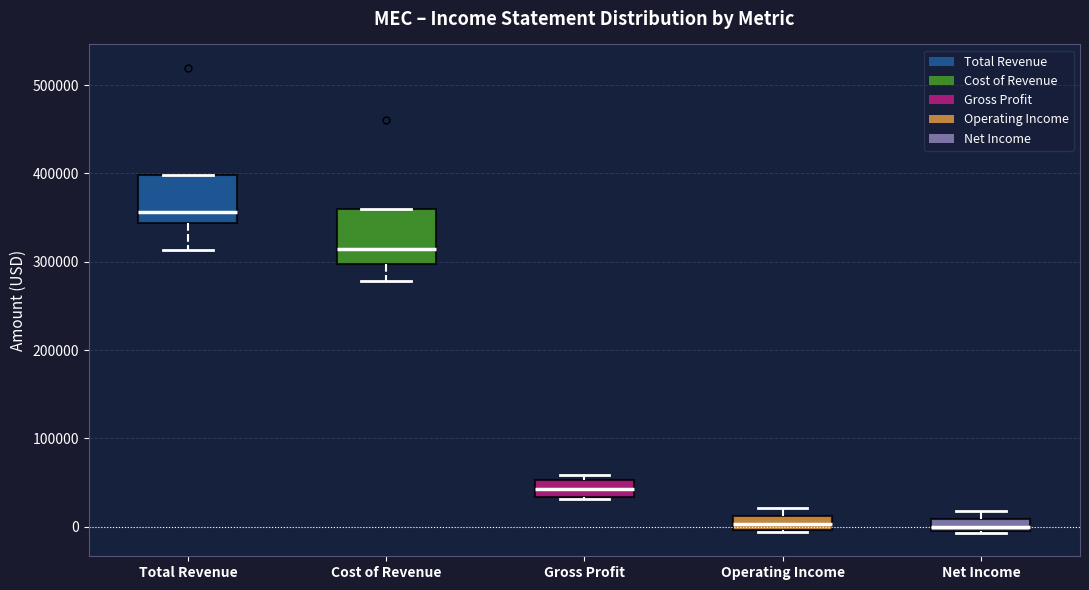

Where is the upper edge of the box for Operating Income on the y-axis? The values are not printed on the chart, so give them approximately, as read against the axis.

10000